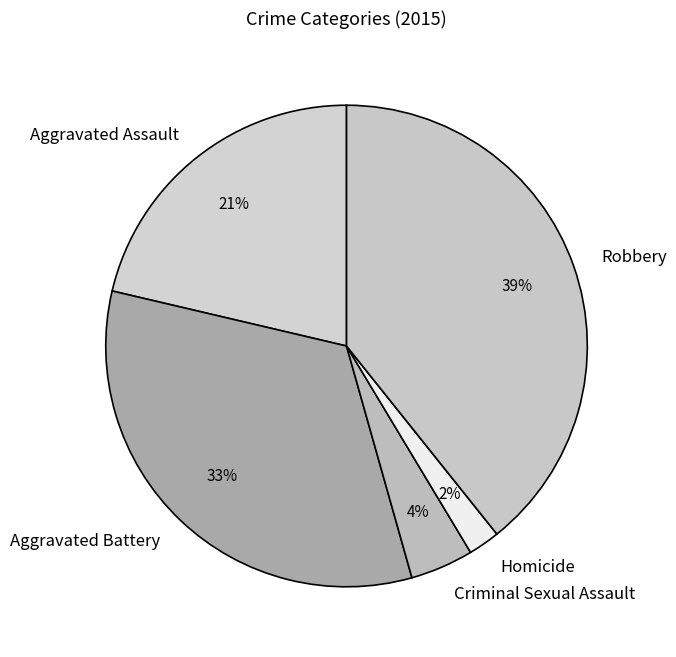

Is the sum of Robbery and Aggravated Battery greater than half?

Yes